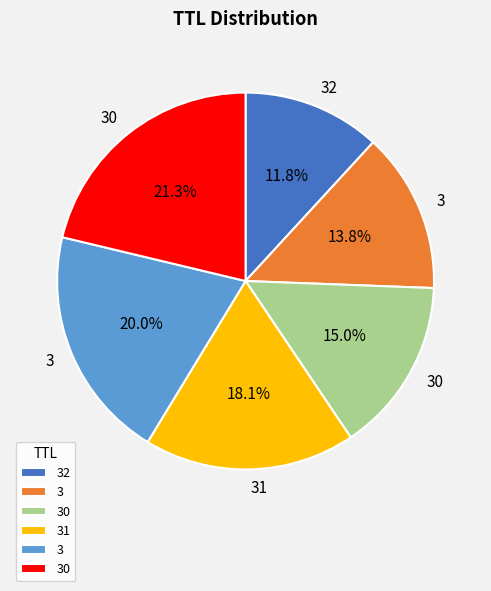

Does any single category account for the majority?

No